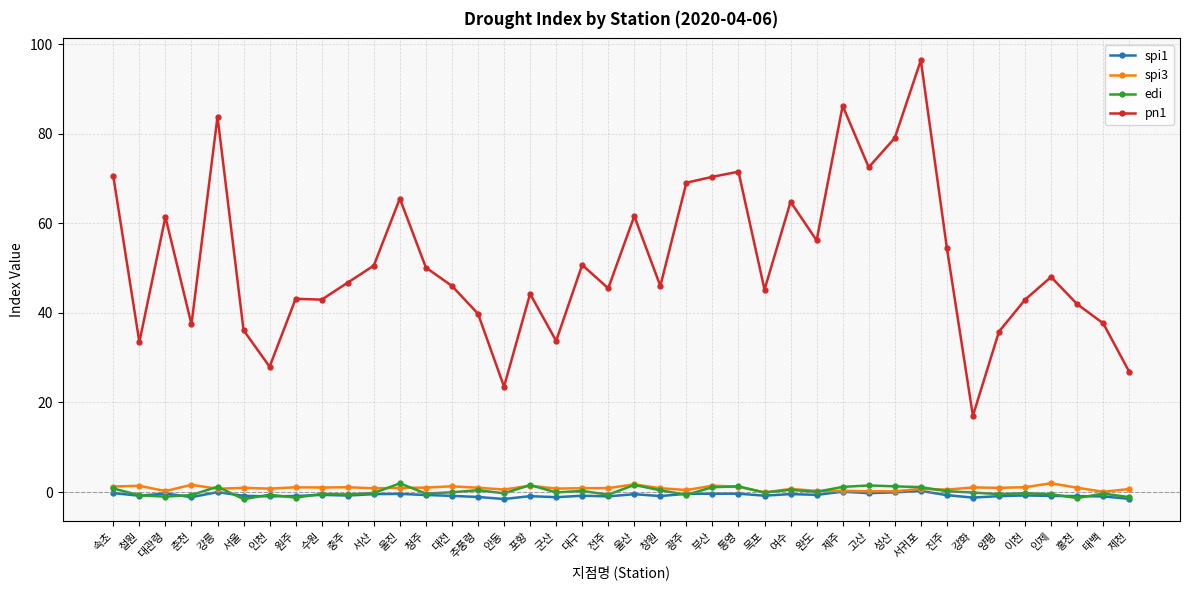

What is the difference between the maximum and second lowest values in the pn1 series?

72.9